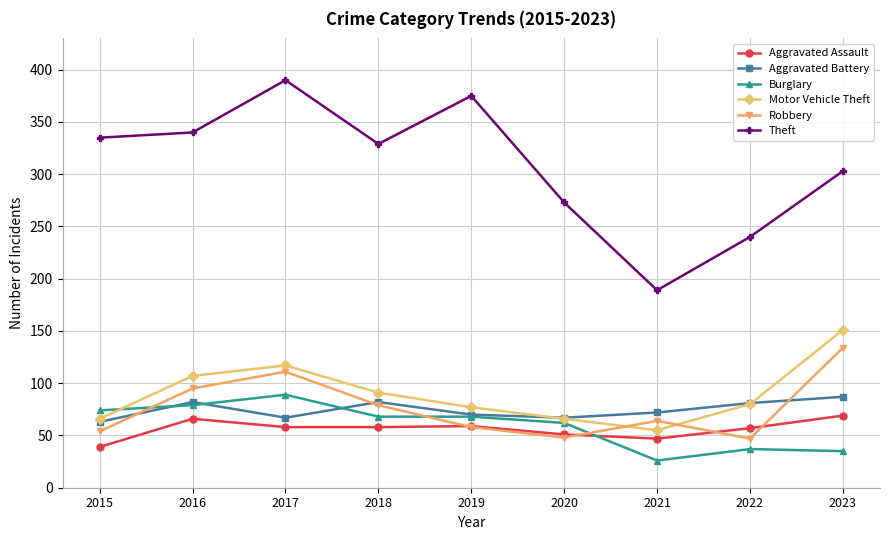

What are all the series names shown in the legend?

Aggravated Assault, Aggravated Battery, Burglary, Motor Vehicle Theft, Robbery, Theft